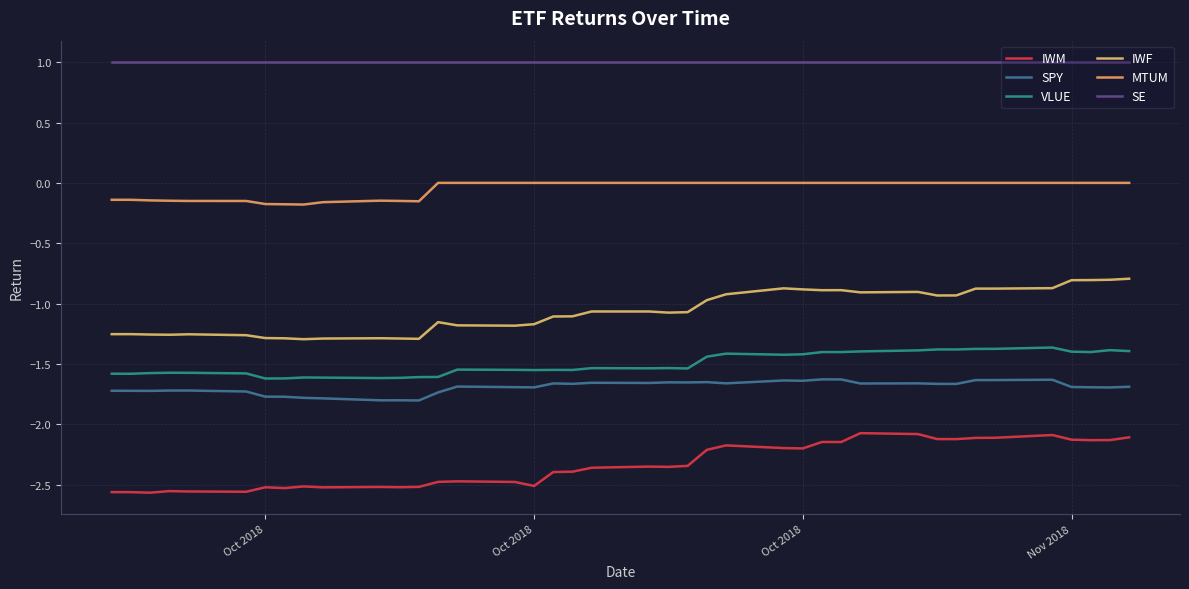

How many lines are shown in the chart?

6